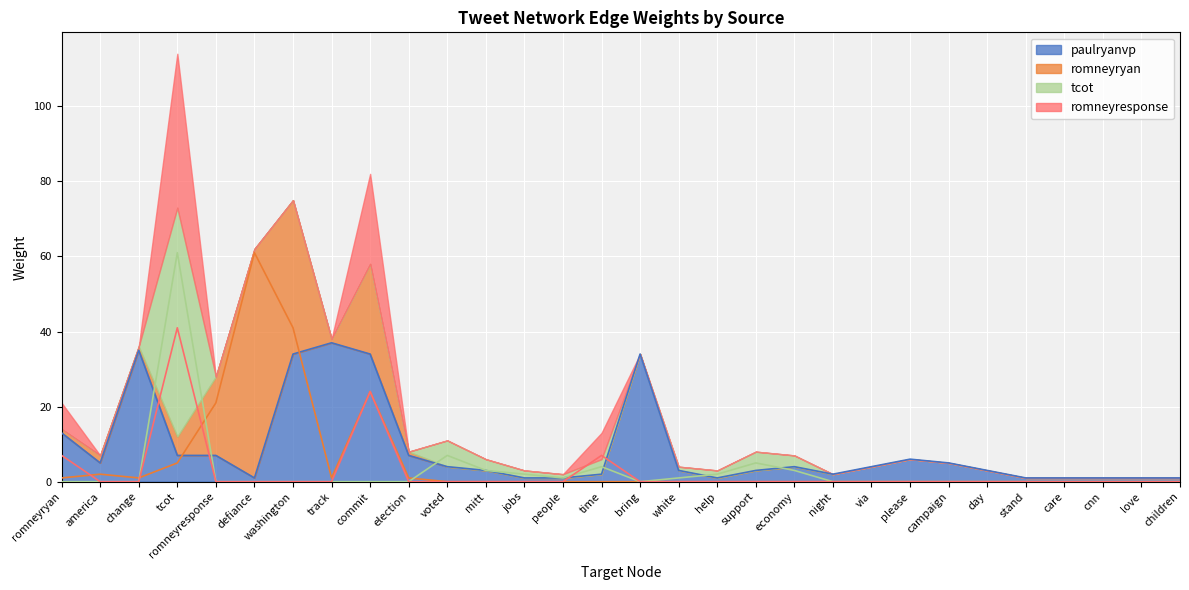

Does the chart display data point markers on the line(s)?

No